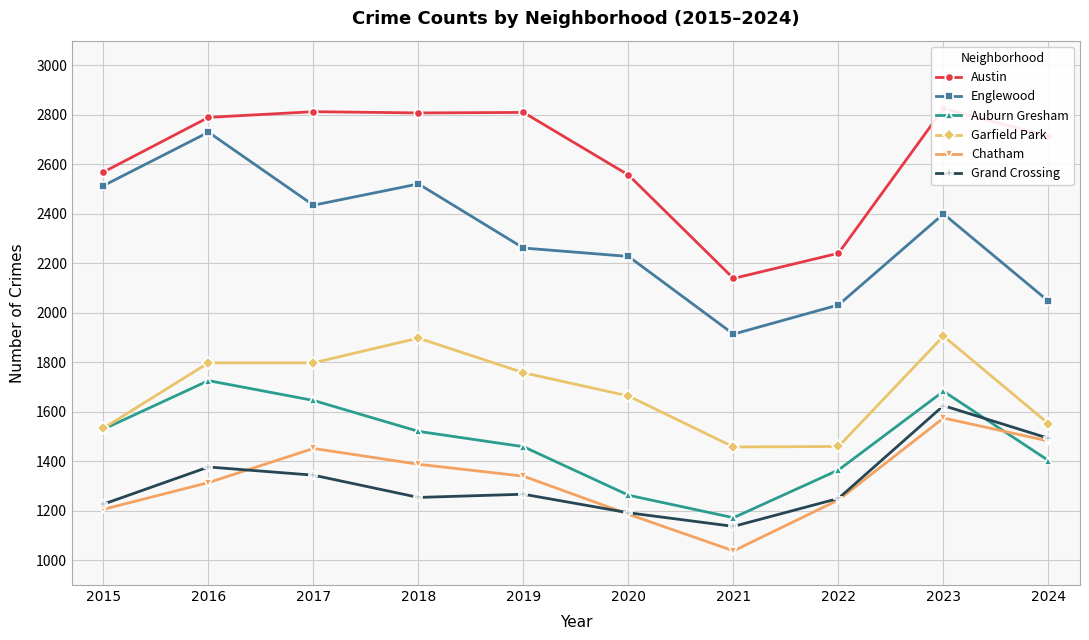

What is the value of the Auburn Gresham point at the 9th from the left?

1683